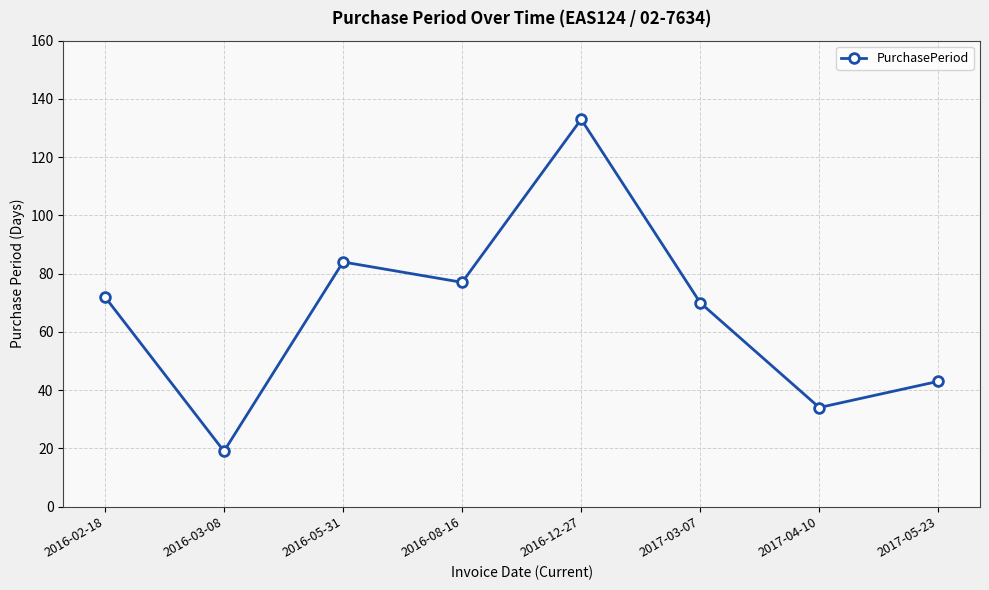

What is the value of the 7th point from the left?

34